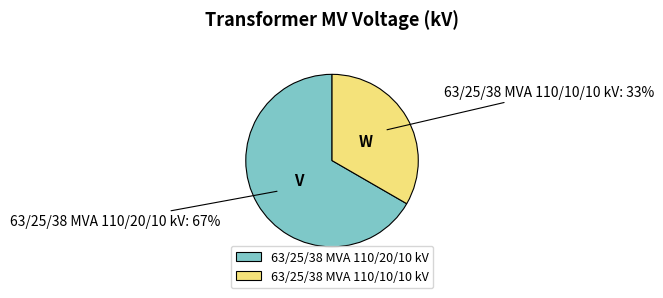

To the nearest percent, what is the average slice percentage?

50%